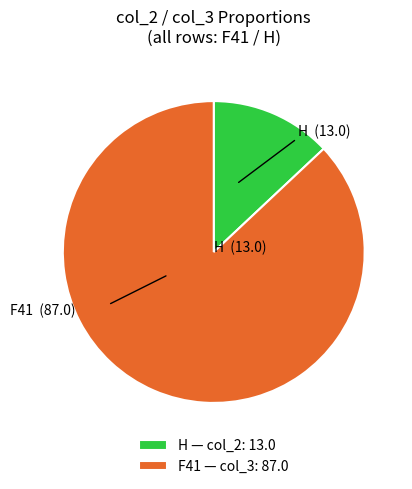

How many segments does this pie chart have?

2